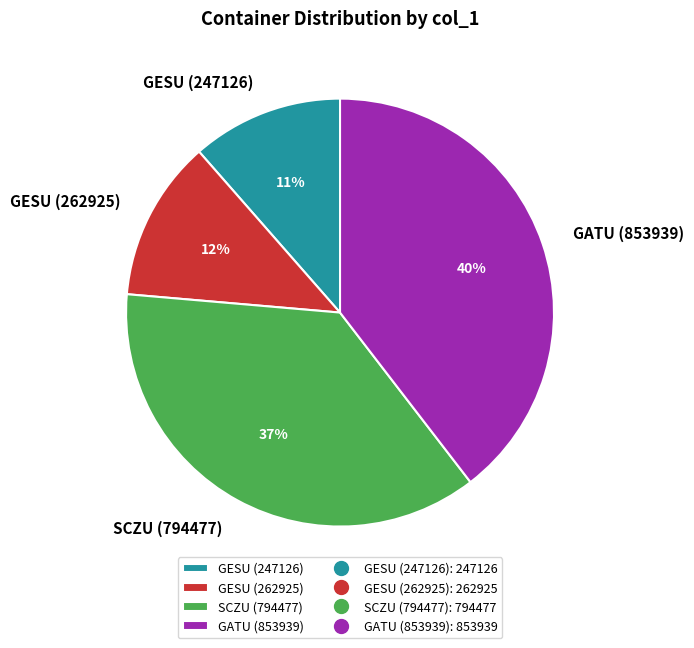

Combined, do GESU (247126) and GATU (853939) account for over 50%?

Yes